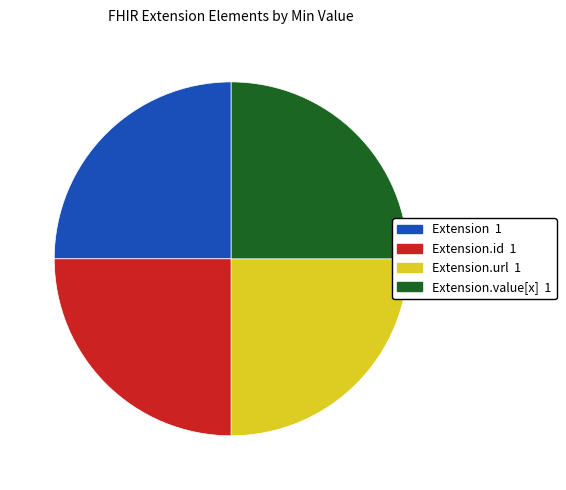

Is there any slice that represents more than half of the pie?

No